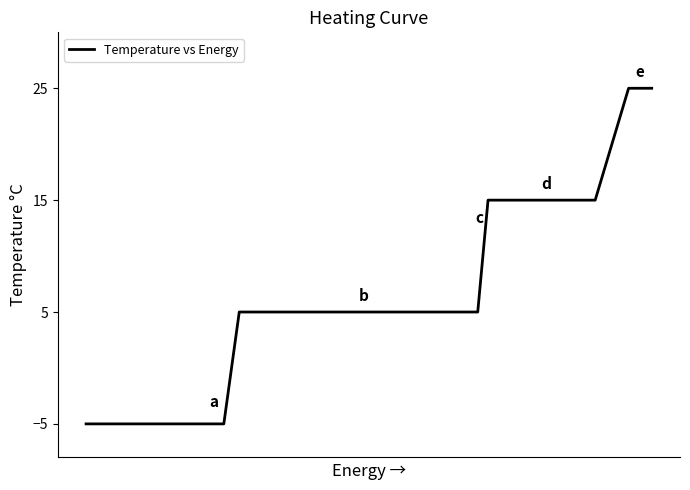

What is the difference between the second highest and second lowest values?

30